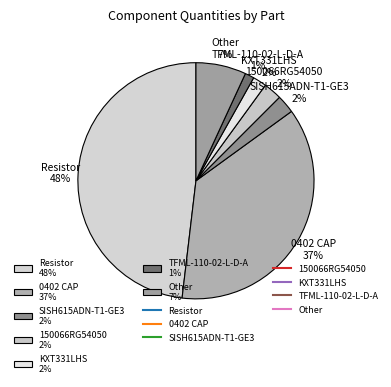

How many segments does this pie chart have?

7